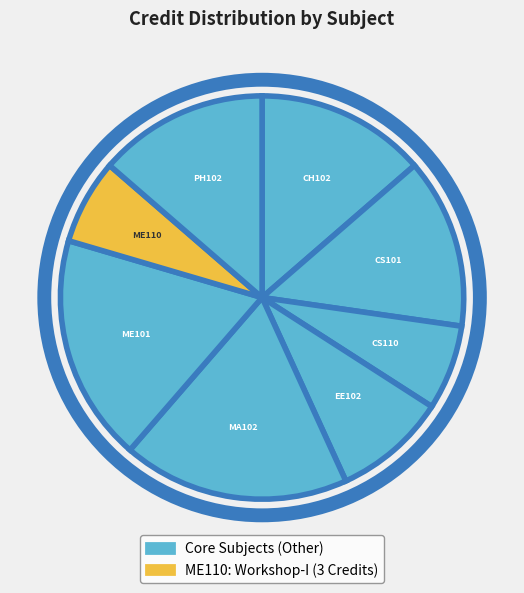

How many segments does this pie chart have?

8